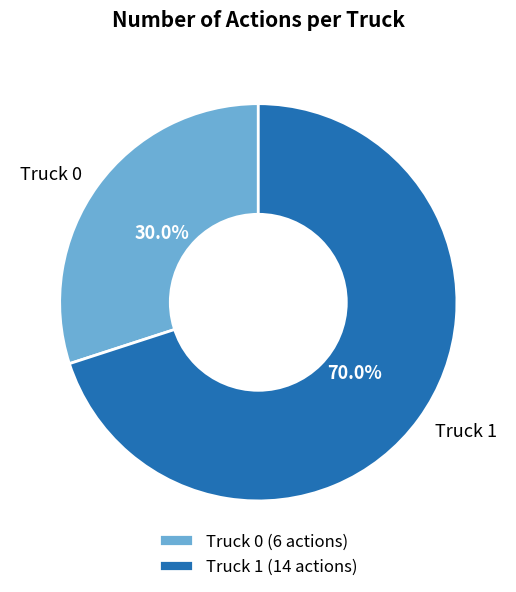

Is it true that Truck 1 is 70% of the pie?

True